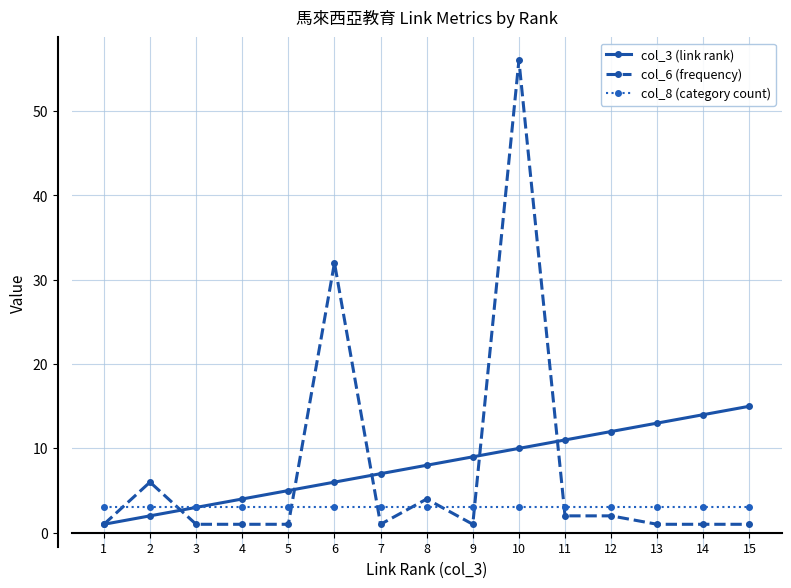

Between 3 and 7, which series saw the biggest shift?

col_3 (link rank)